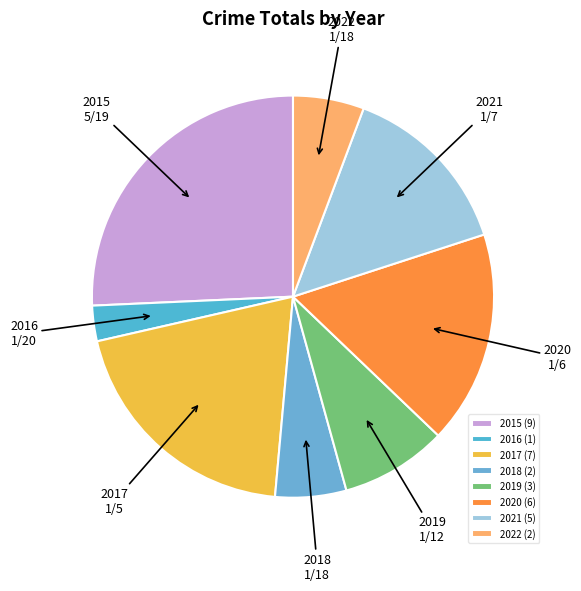

Is there any slice that represents more than half of the pie?

No